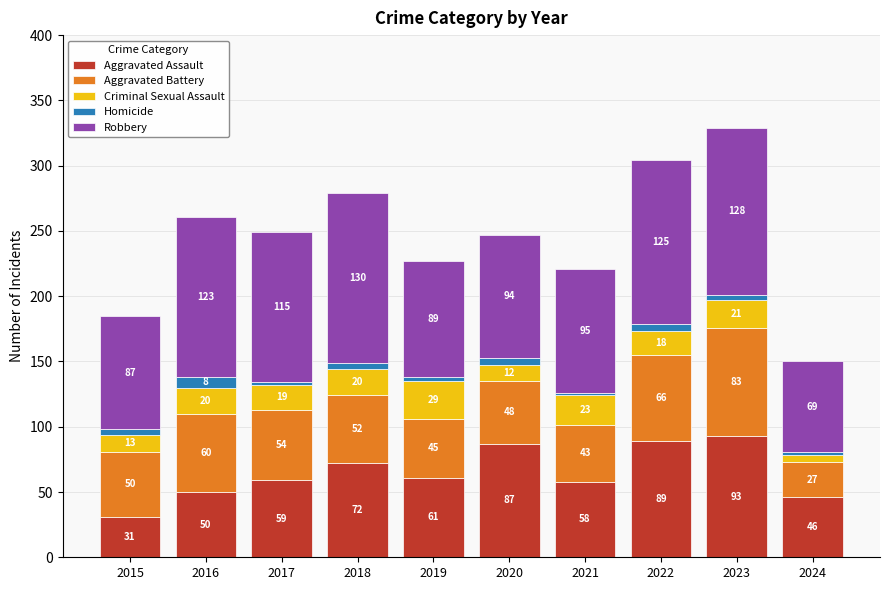

The value of Aggravated Assault at 2024 is 27. True or false?

False